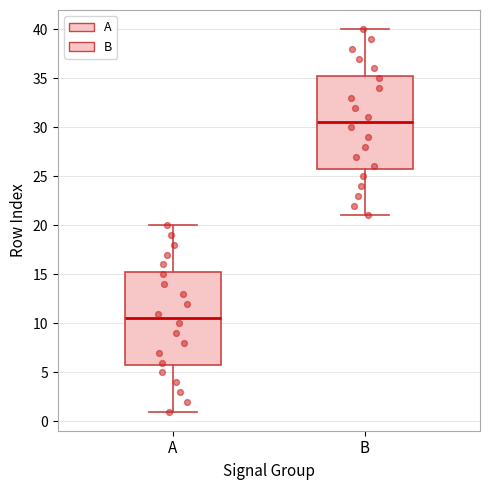

Which box has the lowest median line?

A